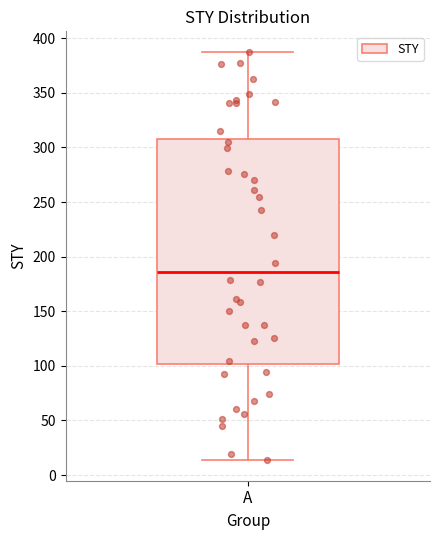

Where is the upper edge of the box for A on the y-axis? The values are not printed on the chart, so give them approximately, as read against the axis.

305